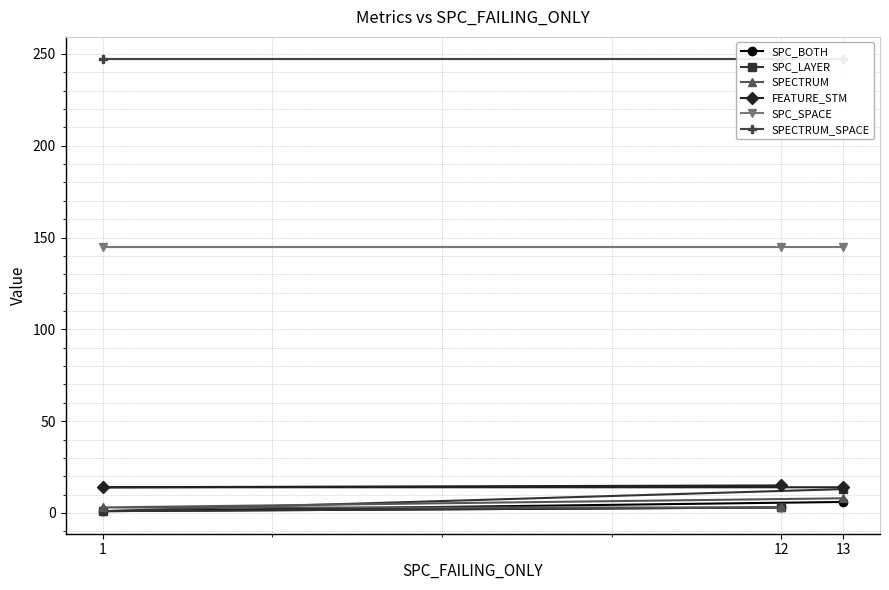

What is the sum of all SPC_SPACE values?

435